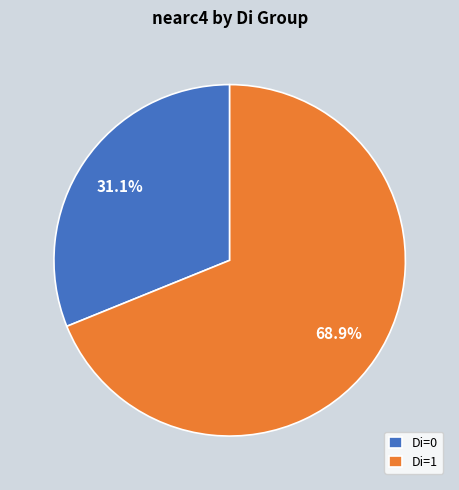

The Di=0 slice represents 26% of the pie. True or false?

False